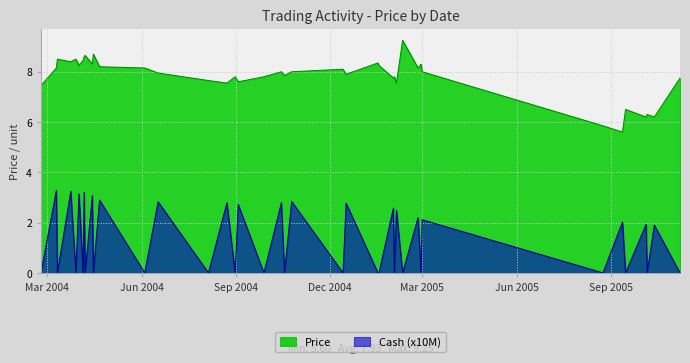

What is the highest value of the Cash (x10M) series?

3.3